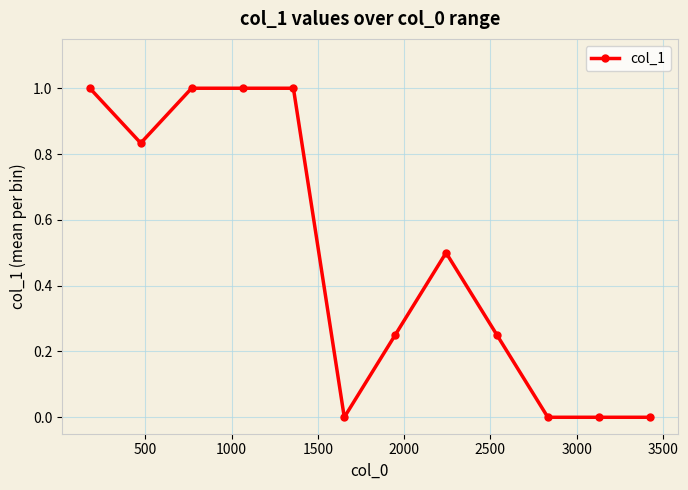

True or false: there are more than 0 points higher than both neighbors.

True